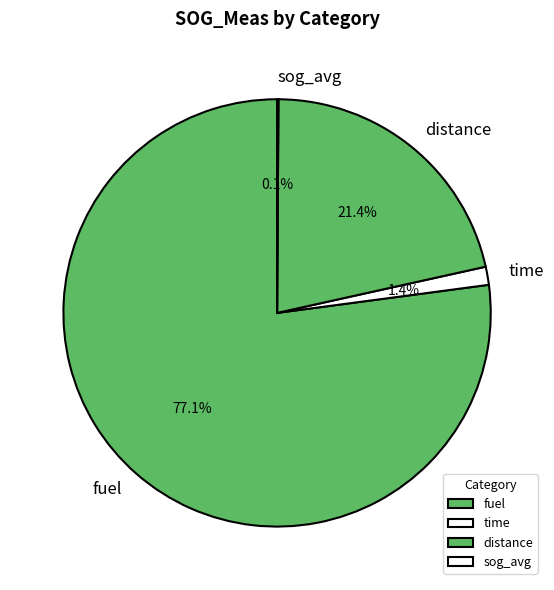

To the nearest percent, what is the average slice percentage?

25%